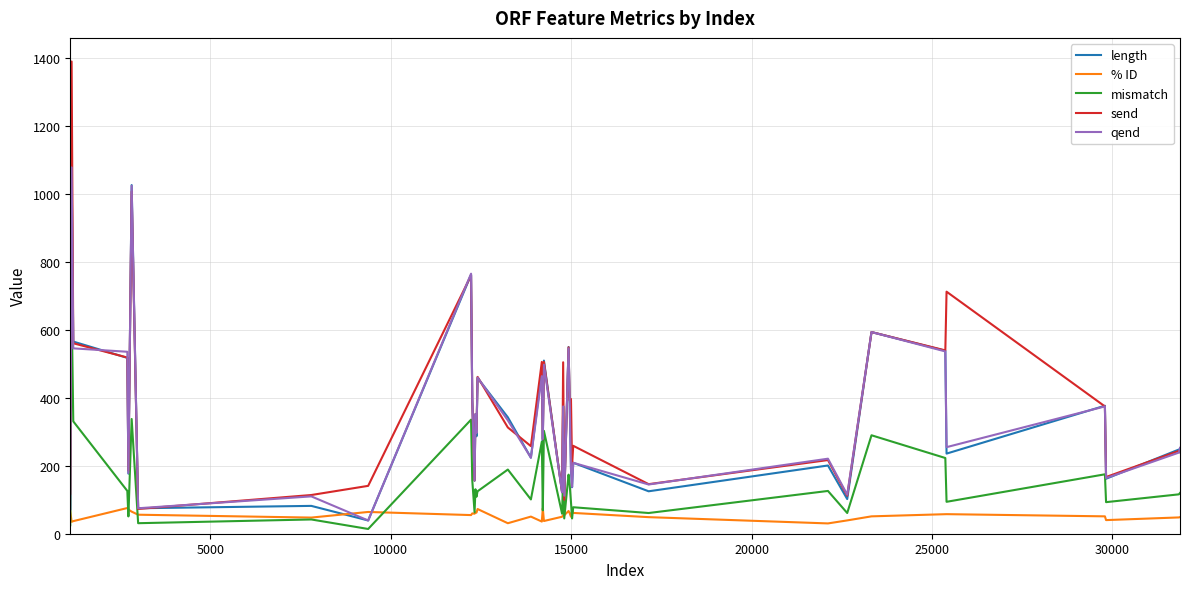

How many categories are shown in the chart?

38